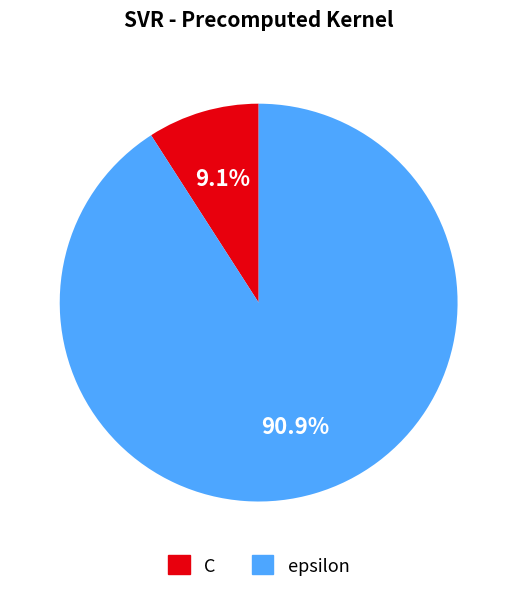

How many slices are in this pie chart?

2